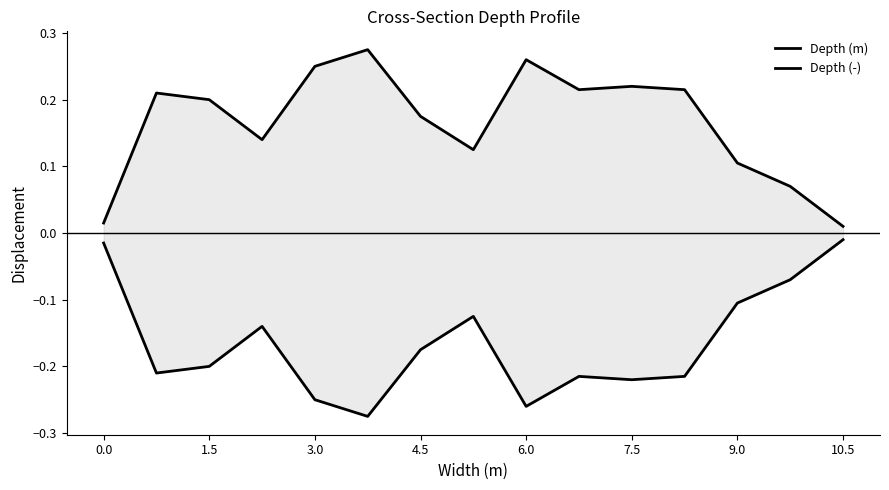

True or false: Depth (m) and Depth (-) intersect in this chart.

False